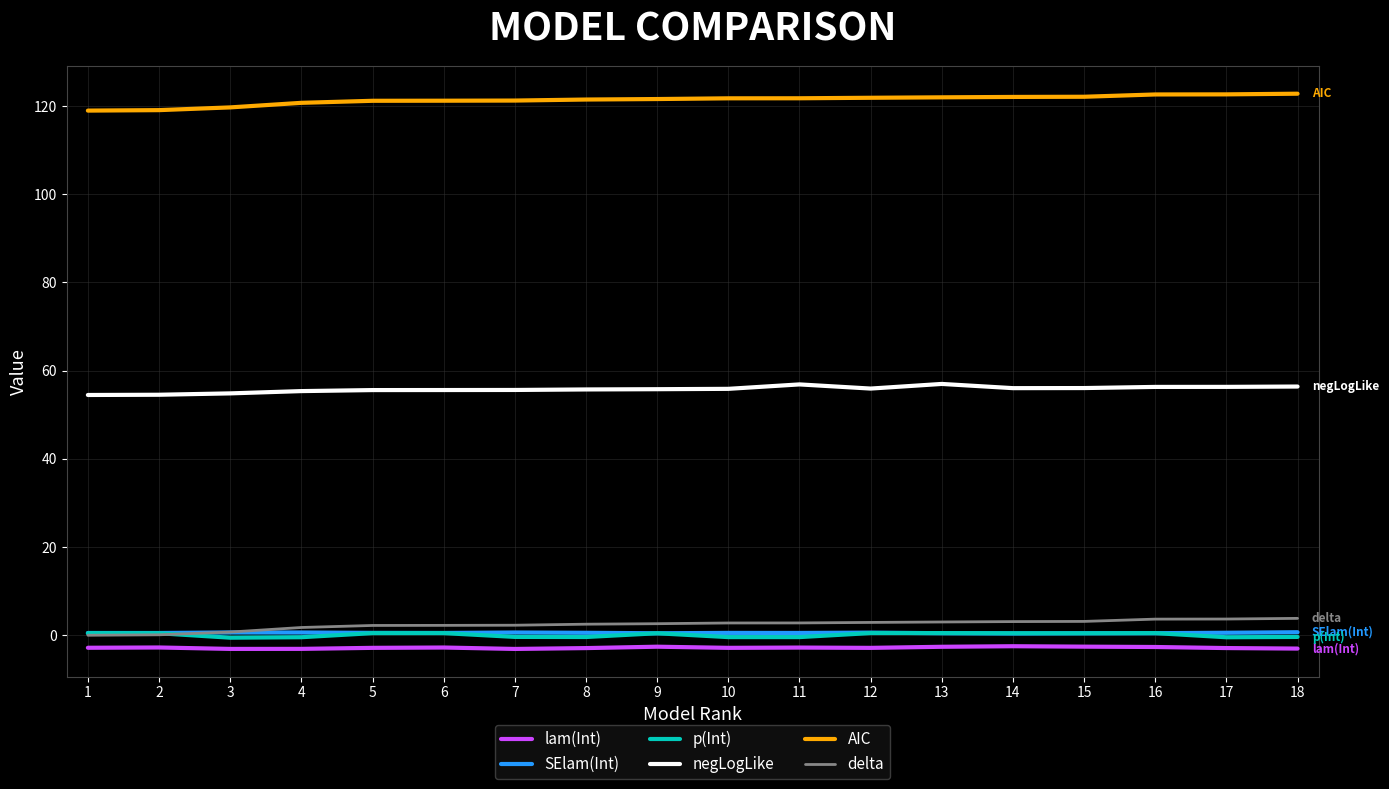

The negLogLike series shows 98.5 at 4. True or false?

False